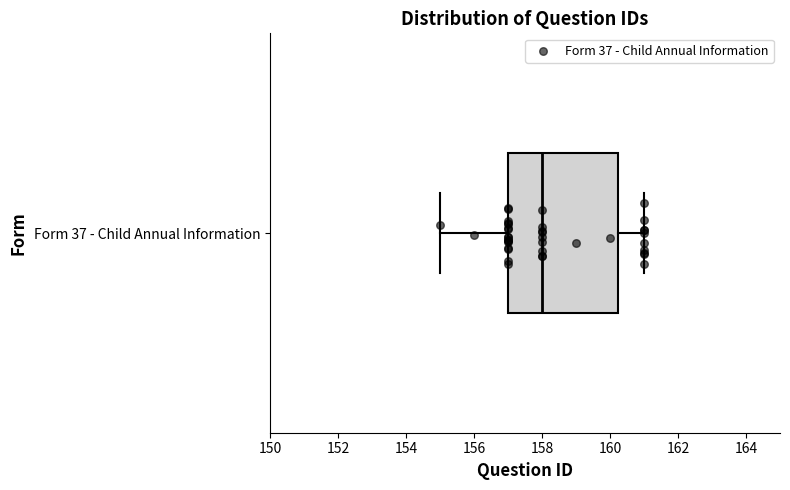

Read this box plot against the x-axis: the position of the median line, the range covered by the box, and the ends of both whiskers. The values are not printed on the chart, so give them approximately, as read against the axis.

median 158.0, box 157.0 to 160.2, whiskers 155.0 to 161.0